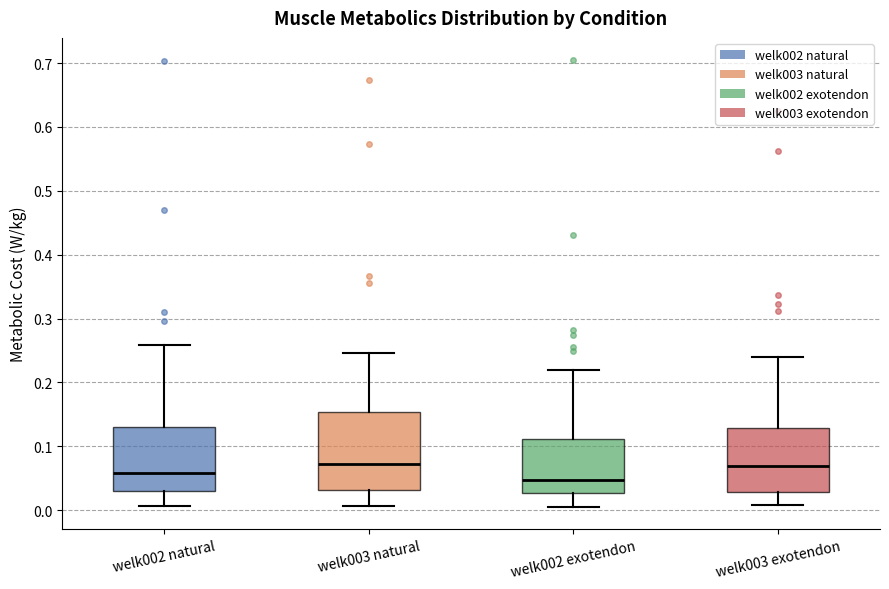

Reading left to right, transcribe this box plot: for each box, give where its median line is, the range the box spans, and where its two whiskers end, as read against the y-axis. The values are not printed on the chart, so give them approximately, as read against the axis.

welk002 natural: median 0.06, box 0.03 to 0.13, whiskers 0.01 to 0.26
welk003 natural: median 0.07, box 0.03 to 0.15, whiskers 0.01 to 0.25
welk002 exotendon: median 0.05, box 0.03 to 0.11, whiskers 0.01 to 0.22
welk003 exotendon: median 0.07, box 0.03 to 0.13, whiskers 0.01 to 0.24